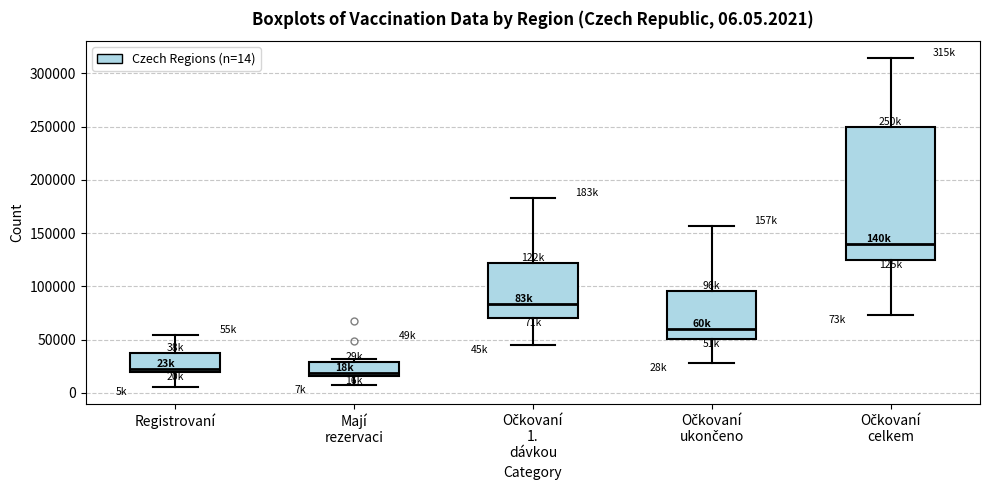

Comparing the boxes themselves (not the whiskers), which one is the tallest?

Očkovaní celkem